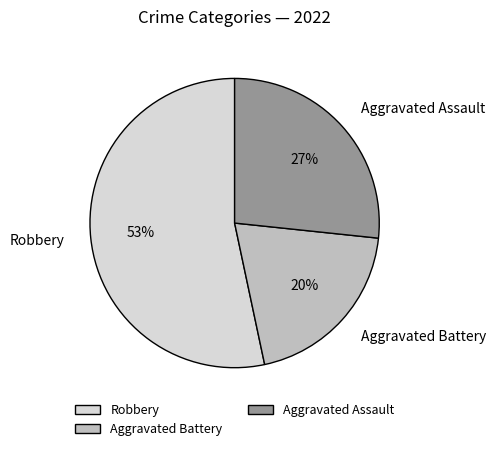

Is it true that Aggravated Assault is 27% of the pie?

True